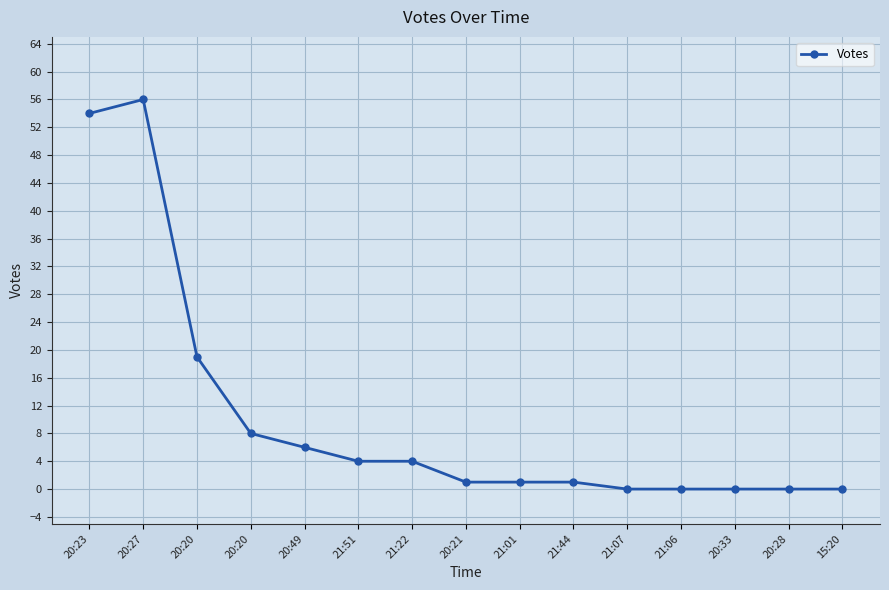

Approximately how many times larger is the value at 20:20 compared to 20:27?

0.3